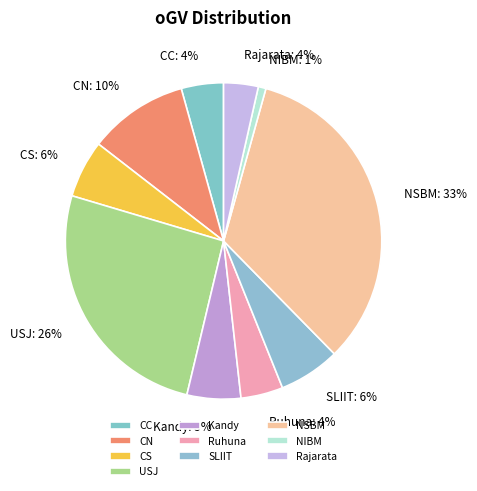

Which has a higher value, Kandy or CN?

CN